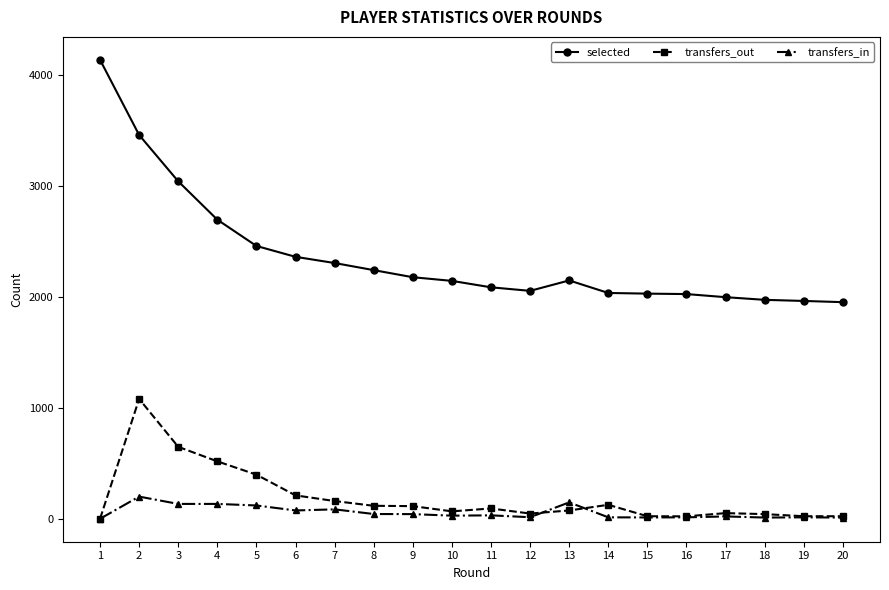

The value of transfers_out at 9 is 114. True or false?

True